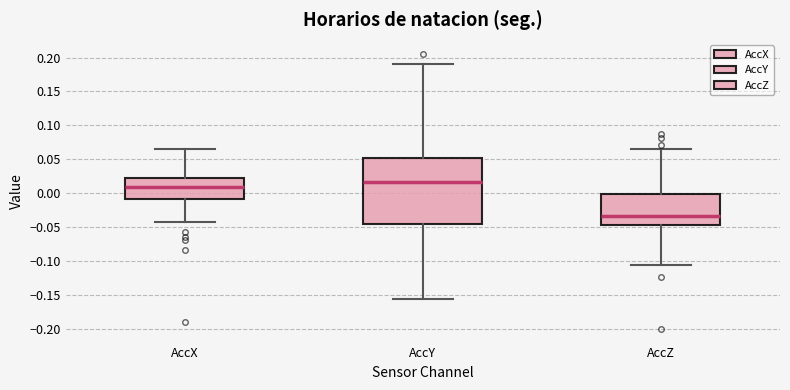

Where does the upper whisker of the box for AccZ end on the y-axis? The values are not printed on the chart, so give them approximately, as read against the axis.

0.065